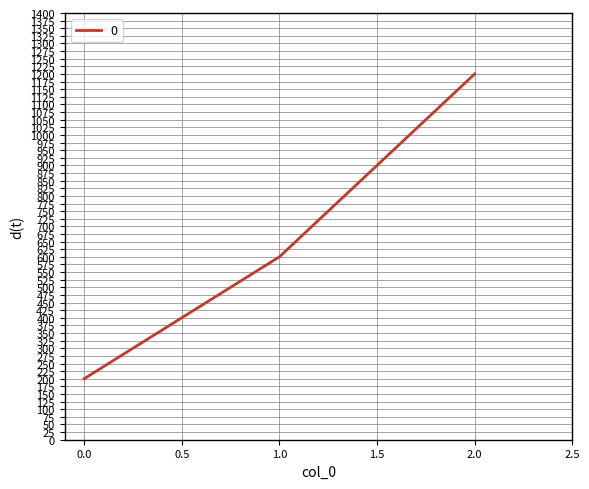

The value at 0.0 is 200. True or false?

True